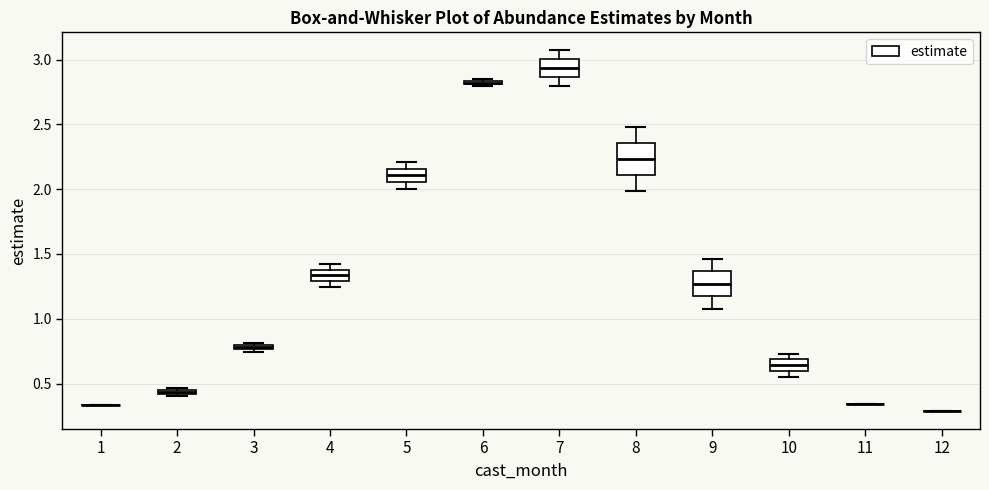

Comparing the boxes themselves (not the whiskers), which one is the tallest?

8